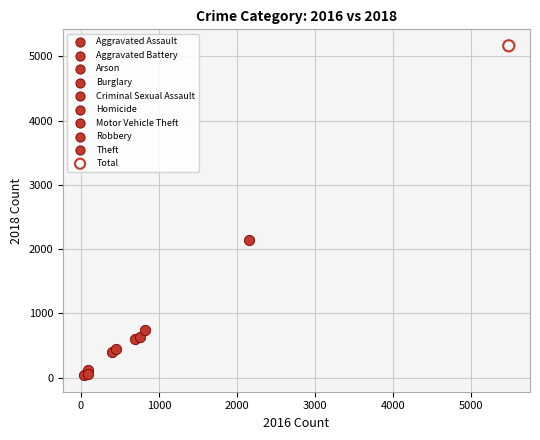

Which series contains the highest Y value?

Total